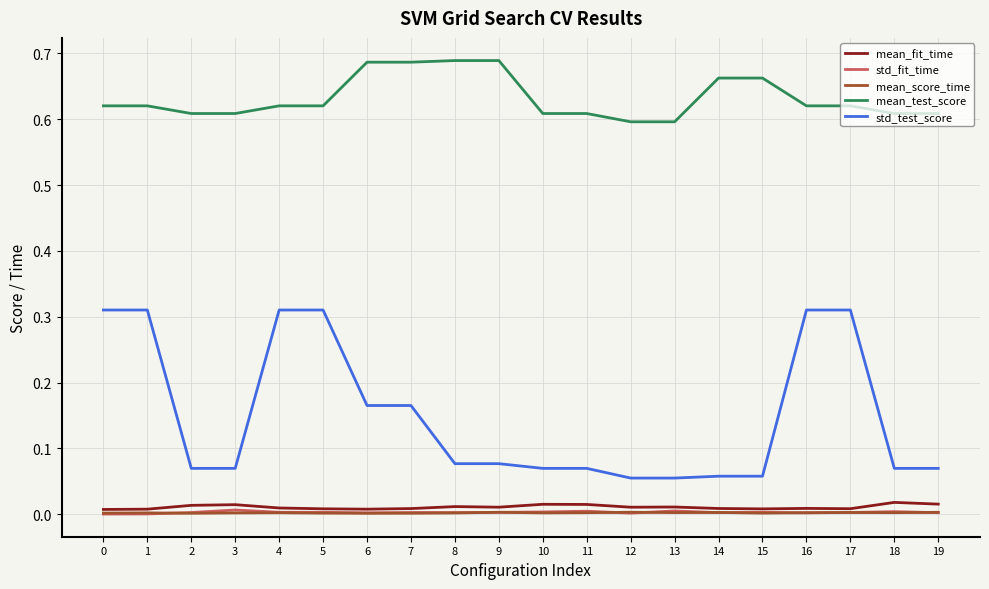

True or false: std_test_score and mean_fit_time intersect in this chart.

False